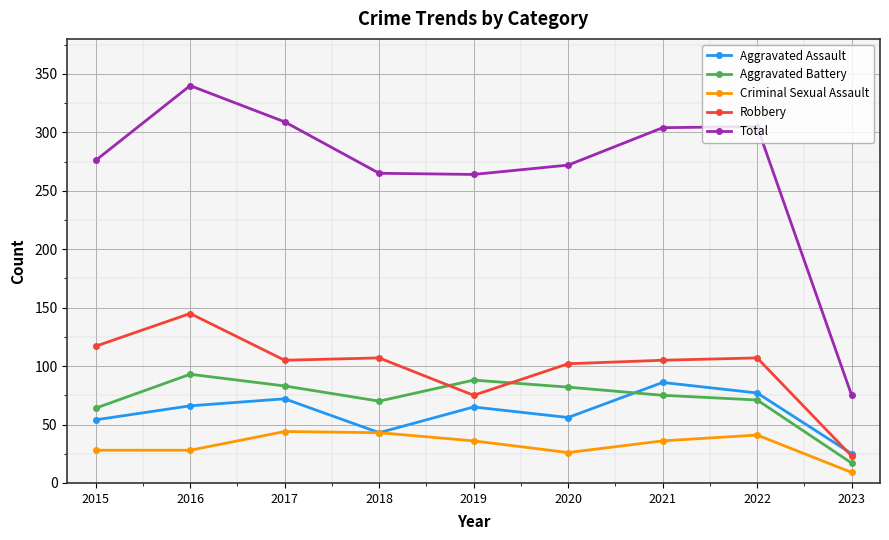

The value of Aggravated Battery at 2022 is 20. True or false?

False